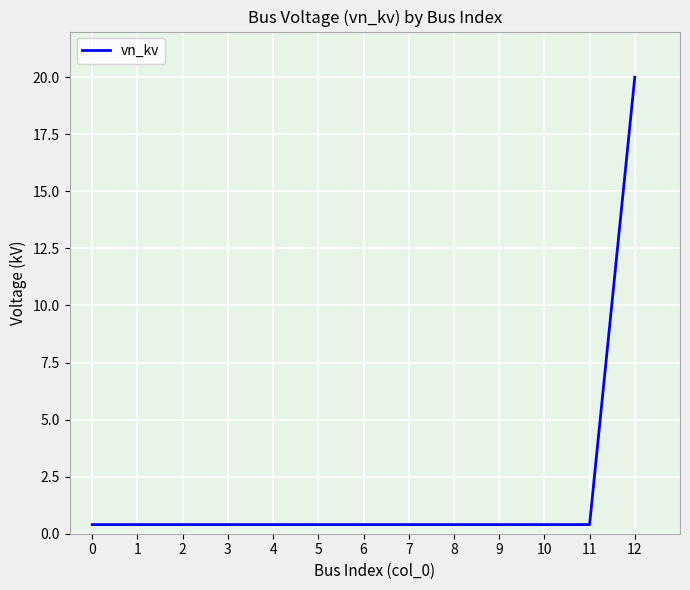

Read the value at 5.

0.4